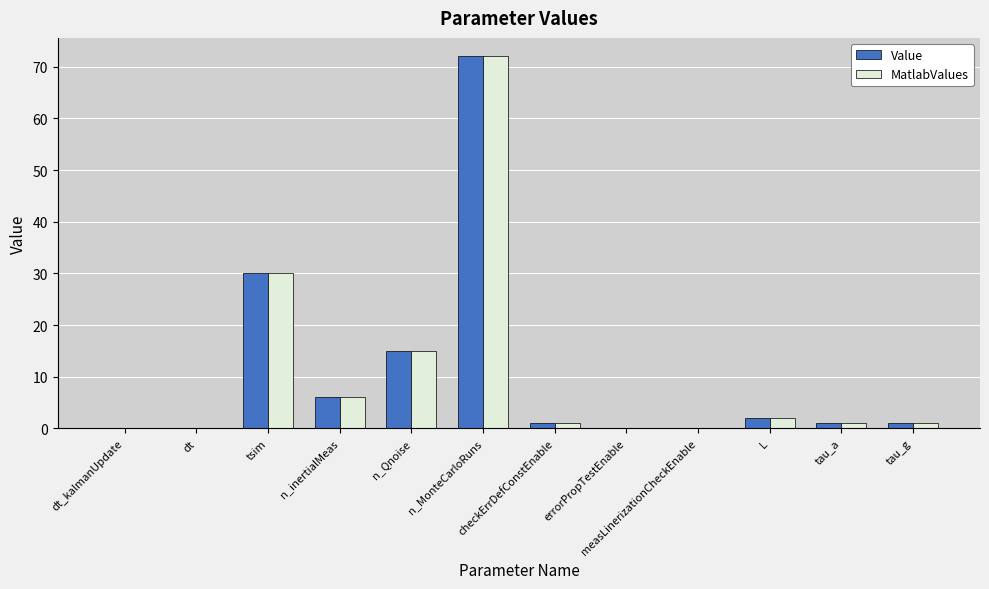

Are the bars horizontal?

No